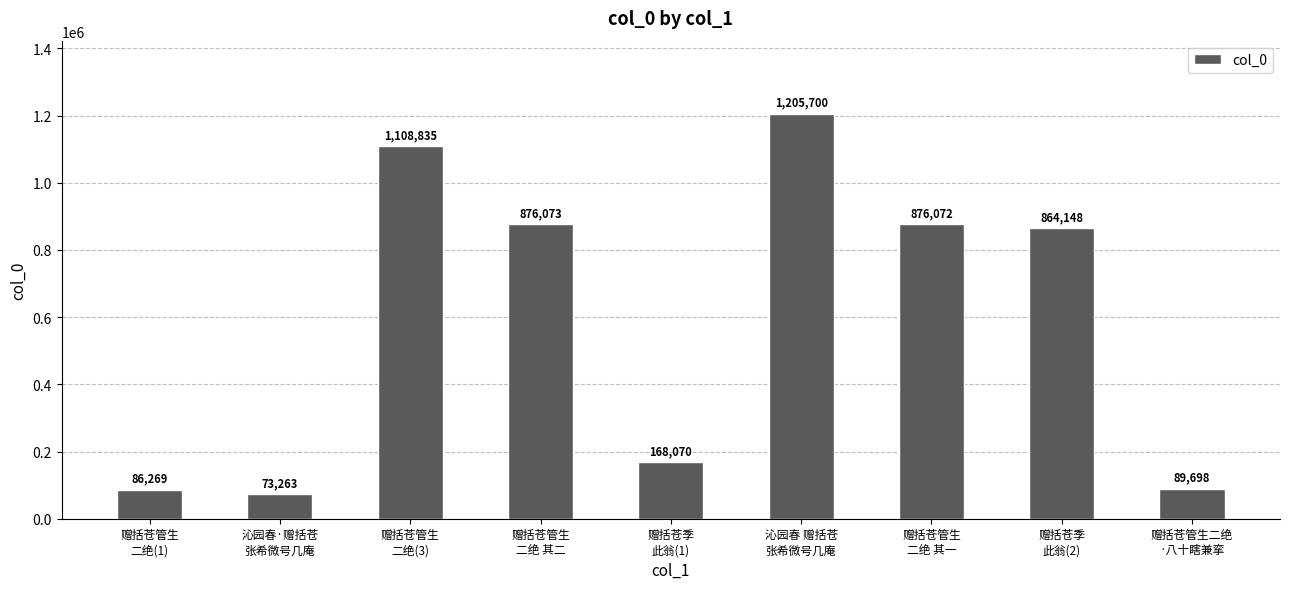

What is the value of the 9th bar from the left?

89698